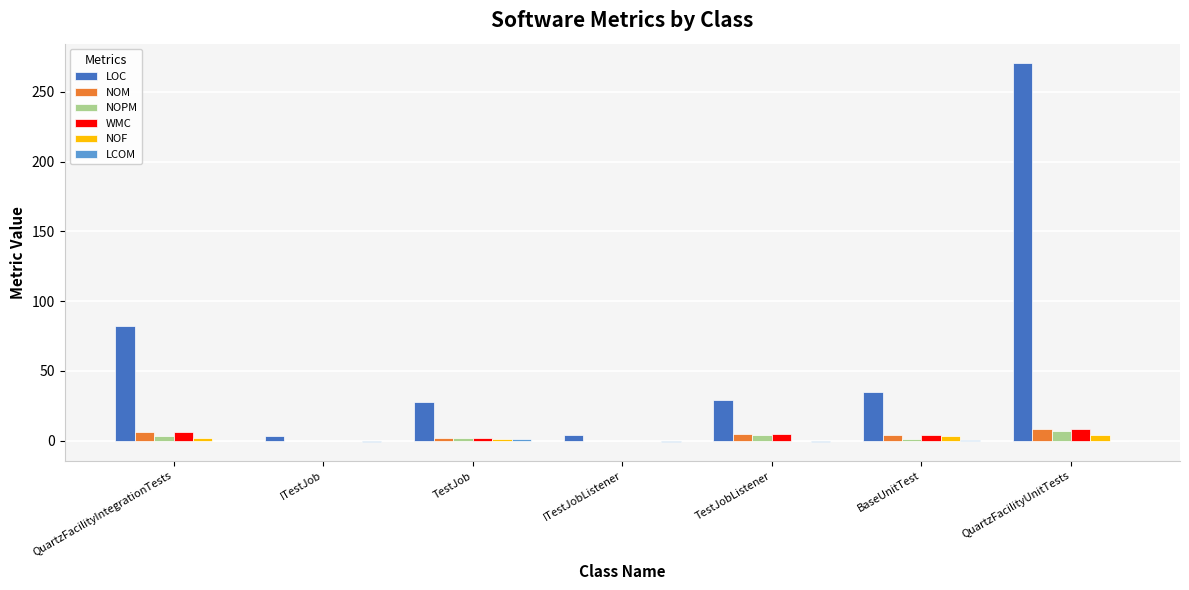

What is the sum of all NOF values?

10.0